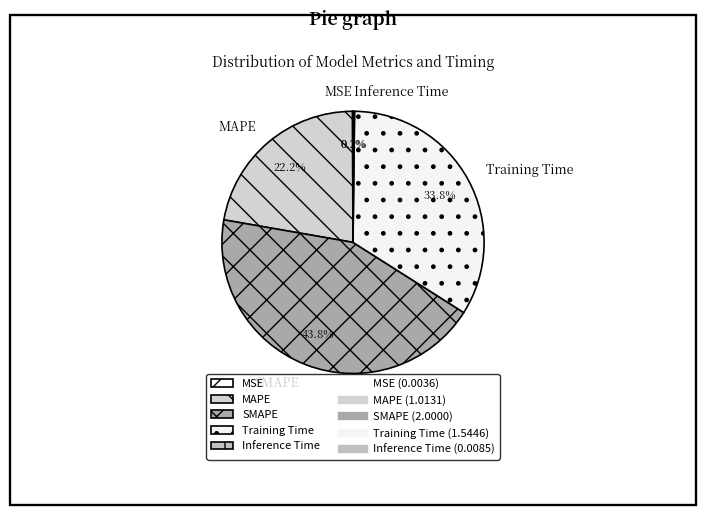

To the nearest percent, what is the average slice percentage?

20%